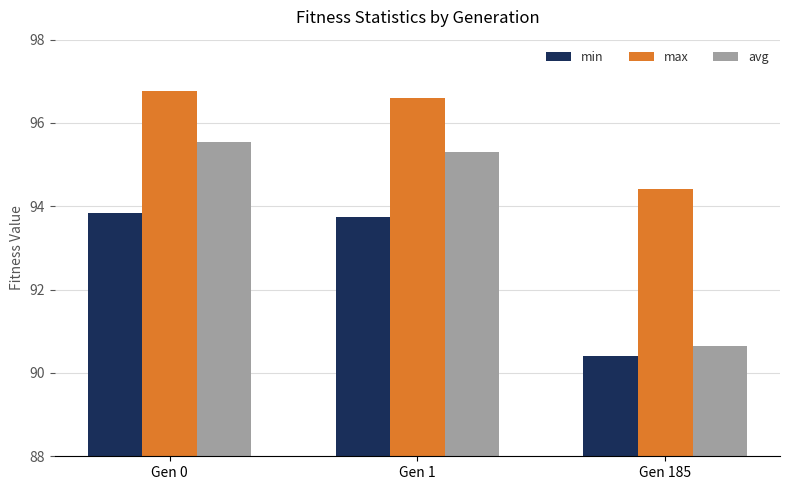

Reading right to left, list all the values displayed in this chart.

min: 90.4	93.7	93.8
max: 94.4	96.6	96.8
avg: 90.6	95.3	95.5